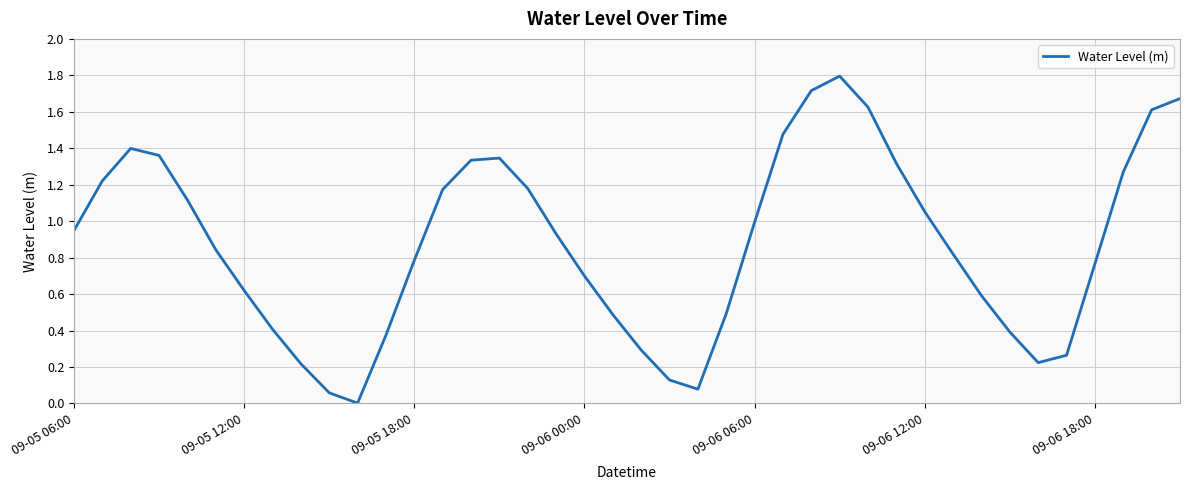

How many interior local valleys (lower than both neighbors) does the data have?

3